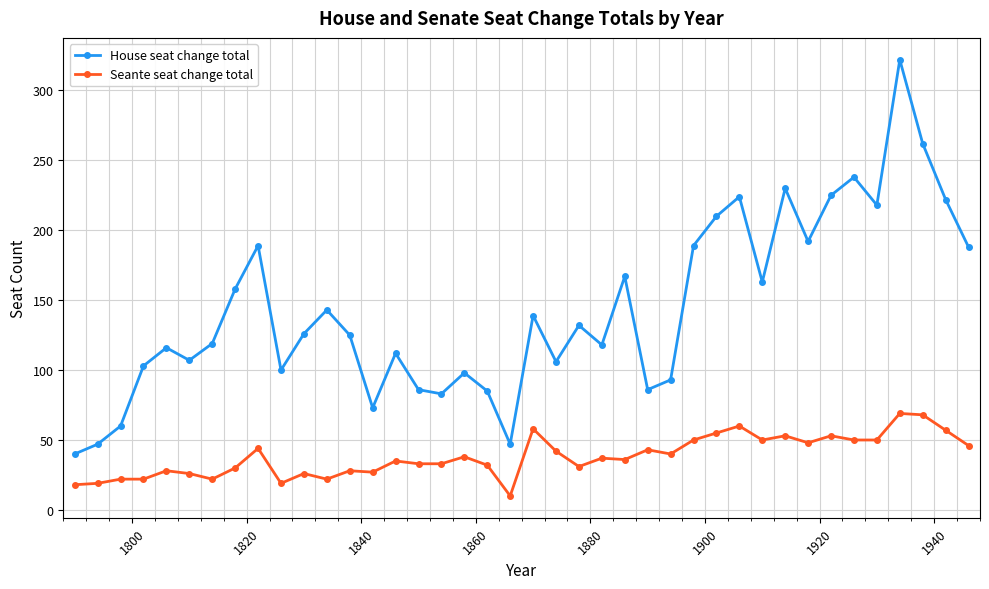

Which series has the largest total across all categories?

House seat change total